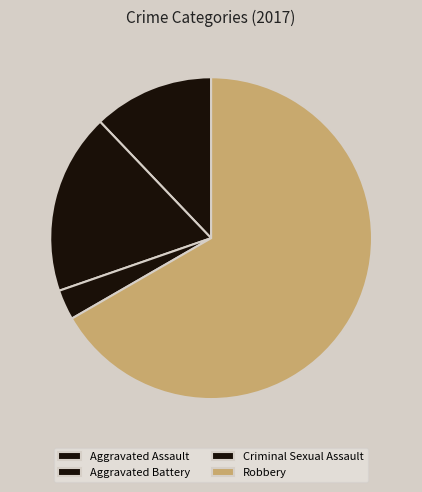

Approximately how many times larger is the value at Criminal Sexual Assault compared to Aggravated Battery?

0.2